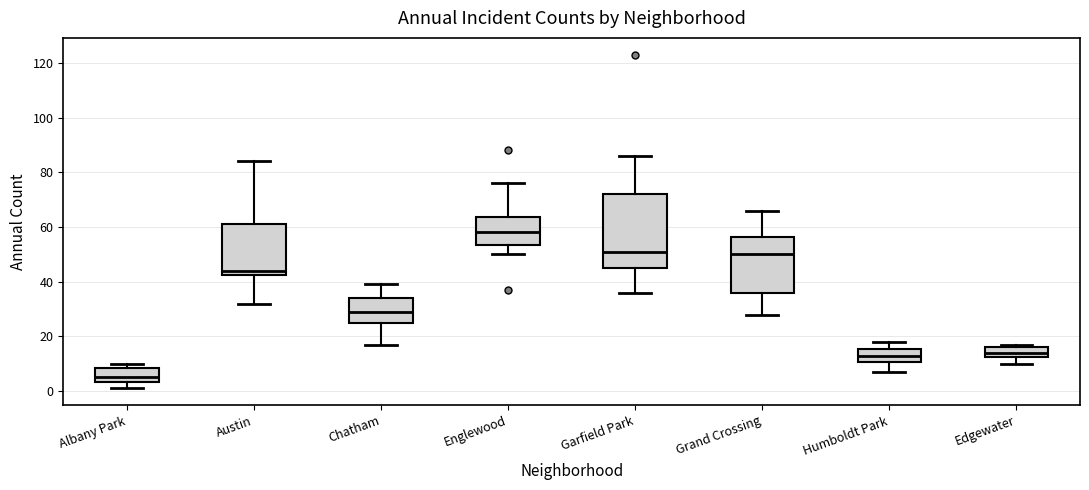

Where does the upper whisker of the box for Chatham end on the y-axis? The values are not printed on the chart, so give them approximately, as read against the axis.

40